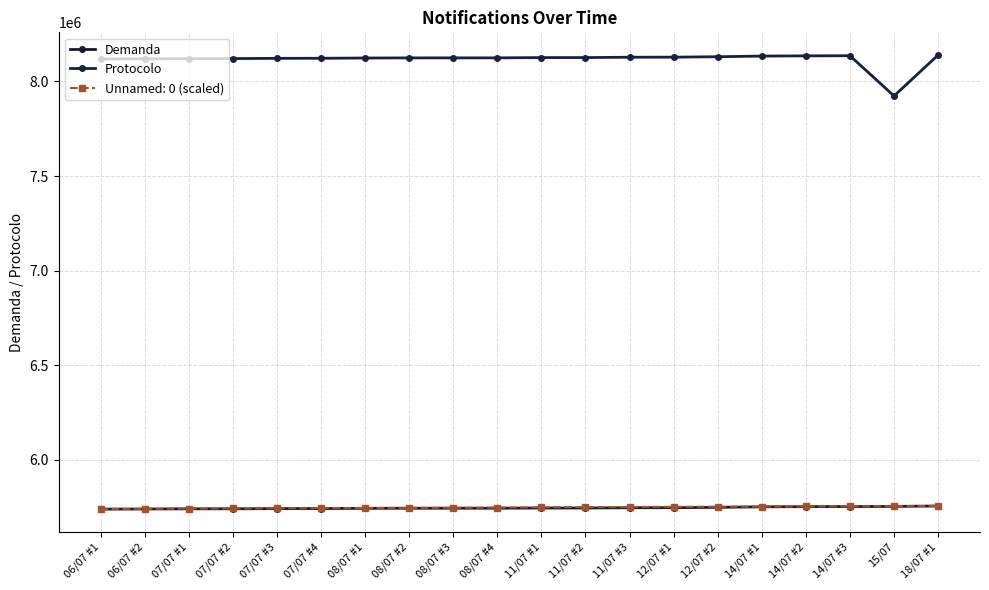

Reading right to left, extract all data points from this chart.

Demanda: 5755074	5752943	5752181	5751686	5750684	5747911	5746215	5745895	5744409	5744343	5743353	5743309	5743228	5742713	5741591	5741280	5740315	5740084	5739137	5738542
Protocolo: 8139869	7923553	8136176	8135582	8134385	8130900	8128700	8128318	8126402	8126369	8124900	8124839	8124749	8124134	8122734	8122383	8121142	8120894	8119710	8118963